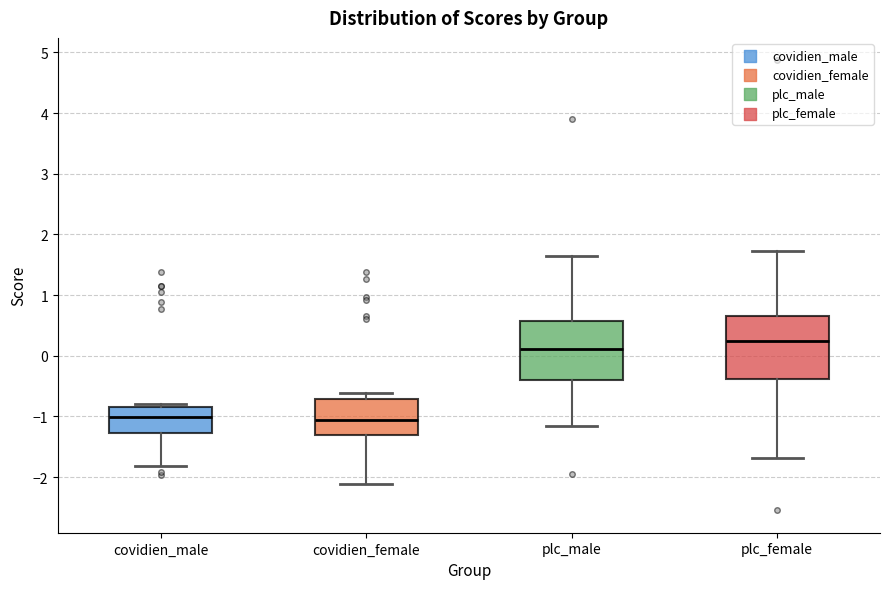

Where is the lower edge of the box for covidien_female on the y-axis? The values are not printed on the chart, so give them approximately, as read against the axis.

-1.3